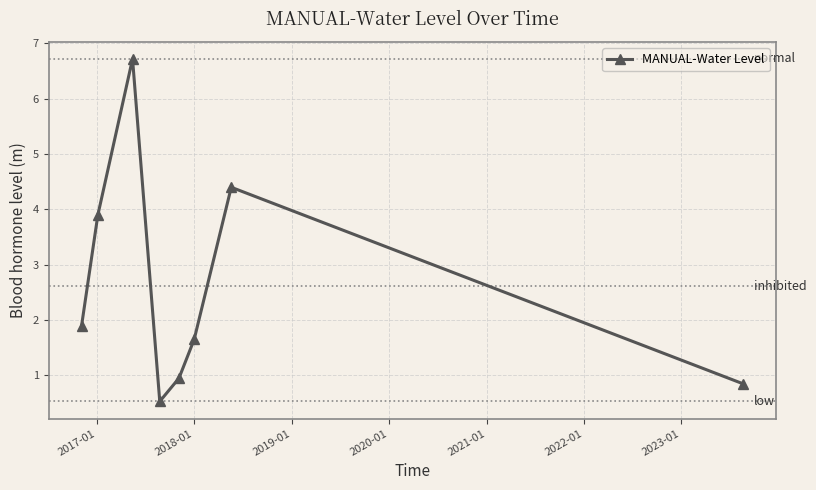

What is the difference between the maximum and minimum values?

6.2